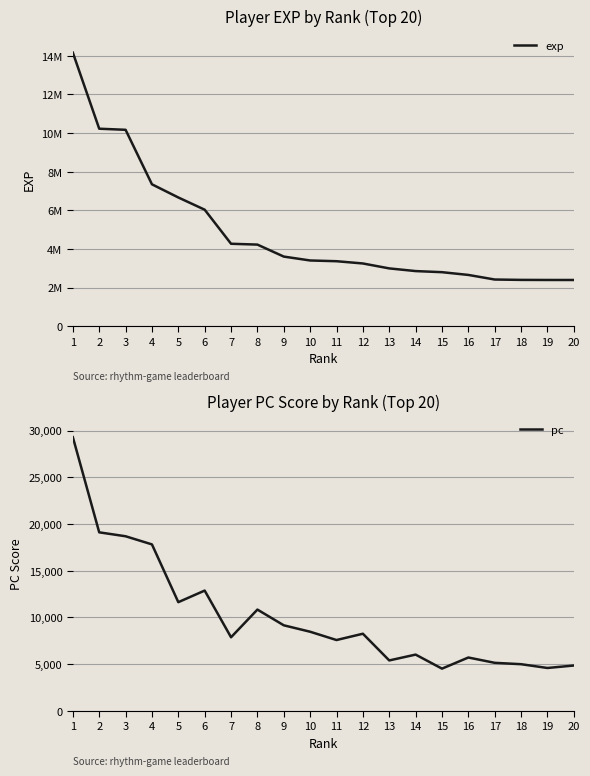

What is the maximum value shown in the chart?

14162444